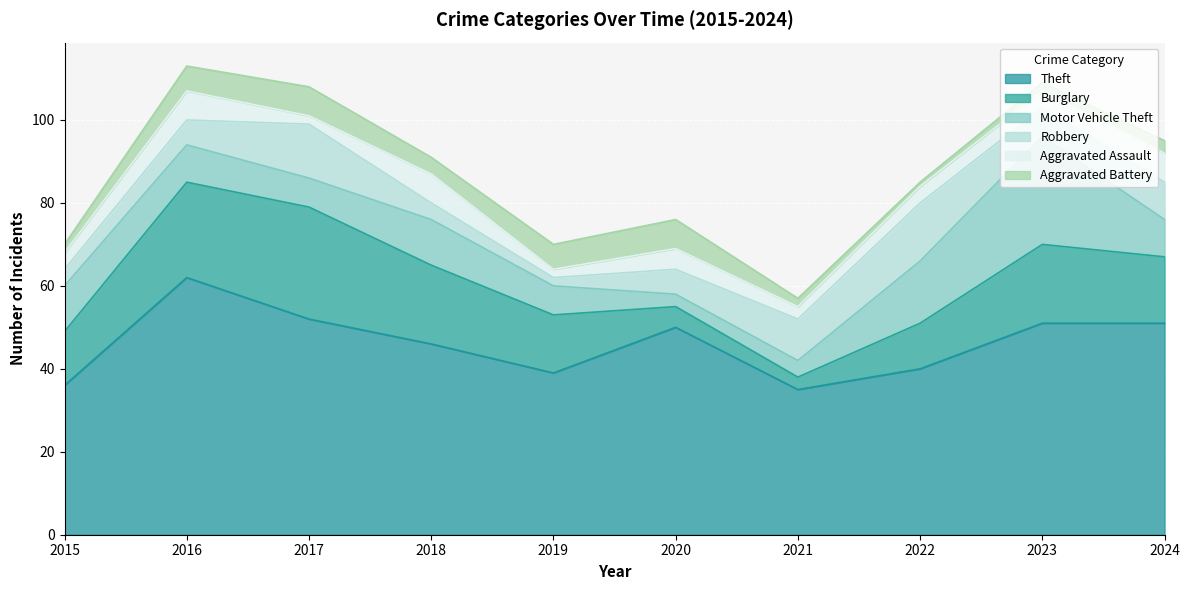

What is the lowest value of the Aggravated Battery series?

1